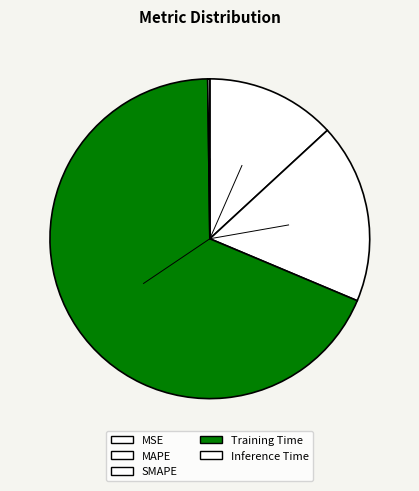

How many slices are in this pie chart?

5